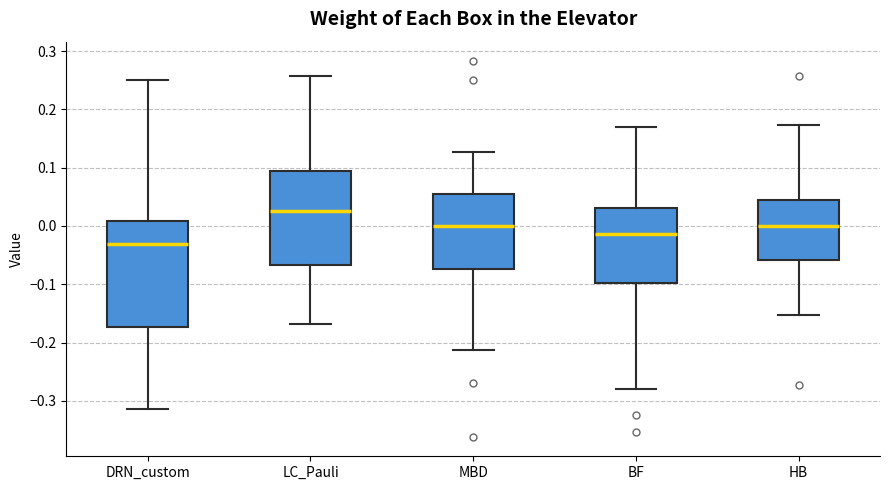

Comparing the boxes themselves (not the whiskers), which one is the tallest?

DRN_custom